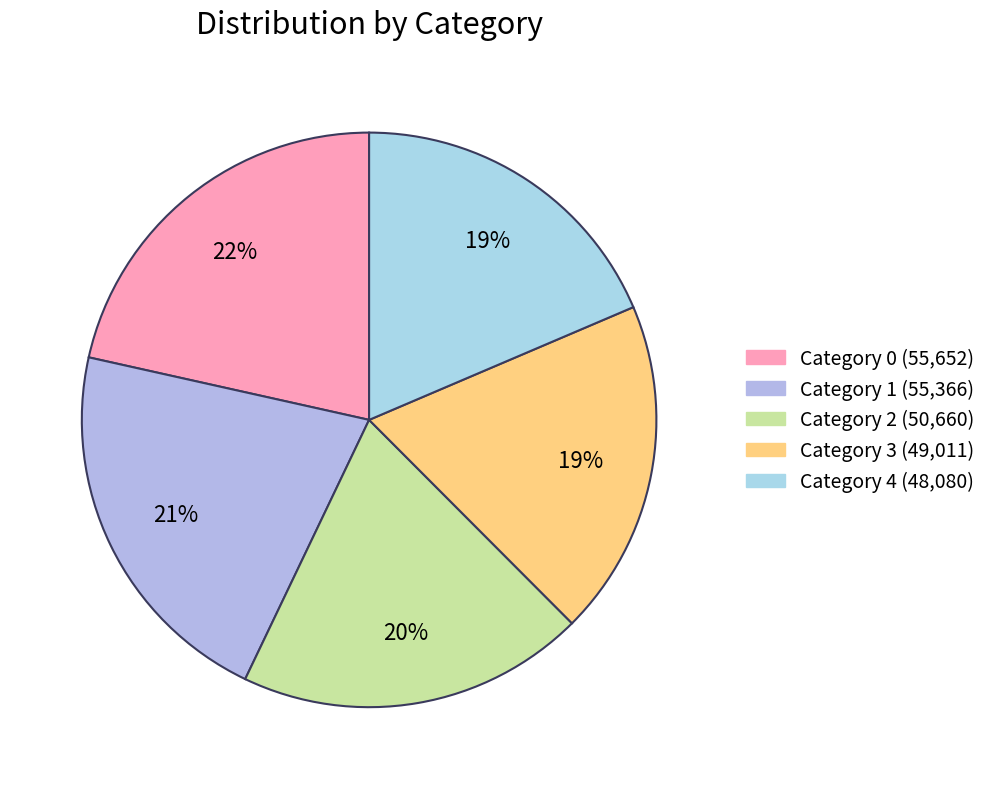

Count the number of slices in the pie.

5